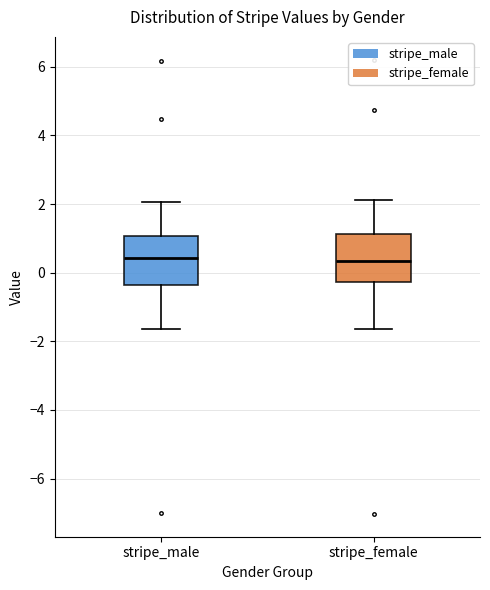

Reading left to right, transcribe this box plot: for each box, give where its median line is, the range the box spans, and where its two whiskers end, as read against the y-axis. The values are not printed on the chart, so give them approximately, as read against the axis.

stripe_male: median 0.4, box -0.4 to 1.0, whiskers -1.6 to 2.0
stripe_female: median 0.4, box -0.2 to 1.2, whiskers -1.6 to 2.2